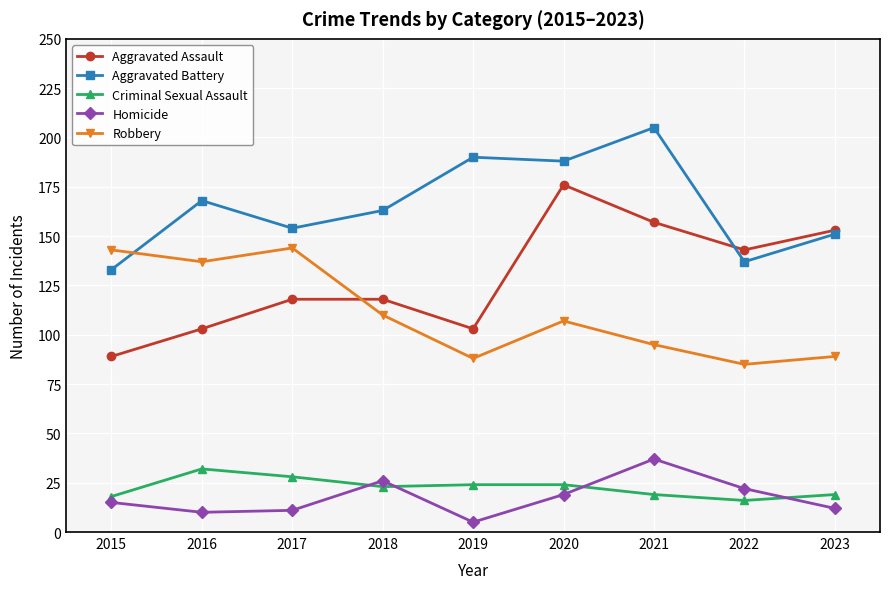

What is the value of the Aggravated Assault point at the 1st from the left?

89